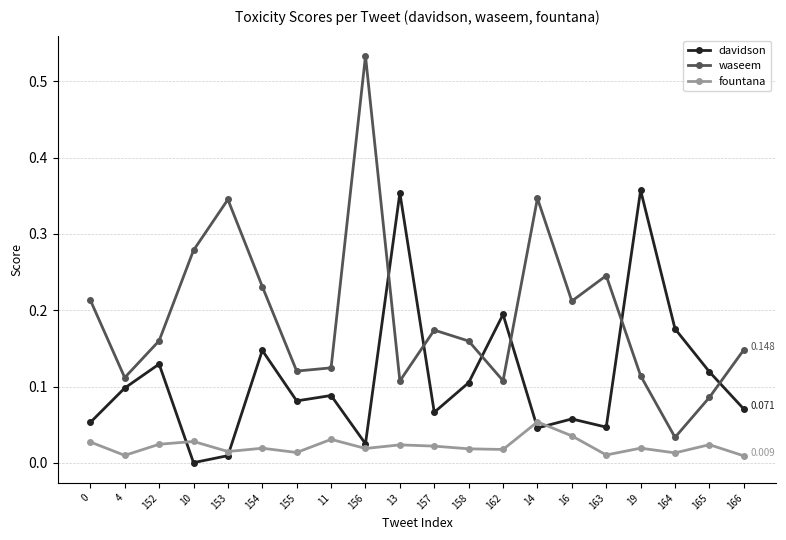

List the series in order of their overall mean, highest first.

waseem, davidson, fountana